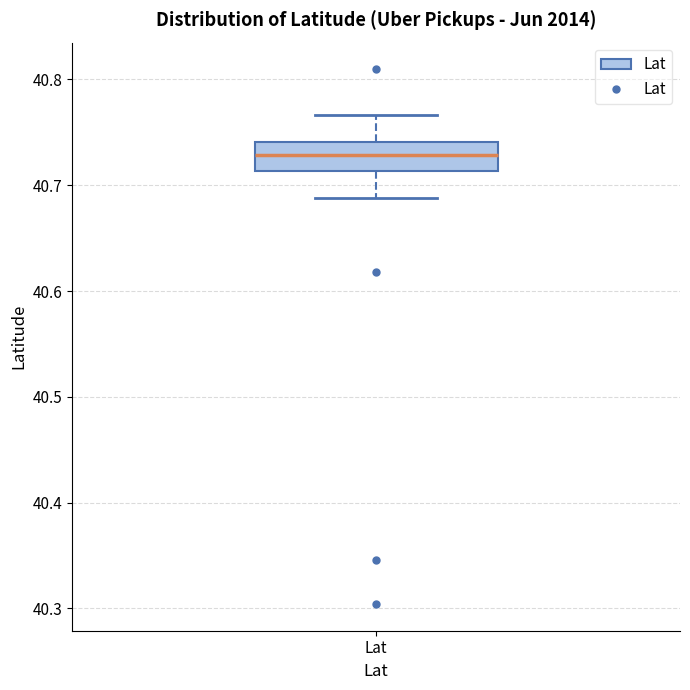

Read this box plot against the y-axis: the position of the median line, the range covered by the box, and the ends of both whiskers. The values are not printed on the chart, so give them approximately, as read against the axis.

median 40.73, box 40.71 to 40.74, whiskers 40.69 to 40.77